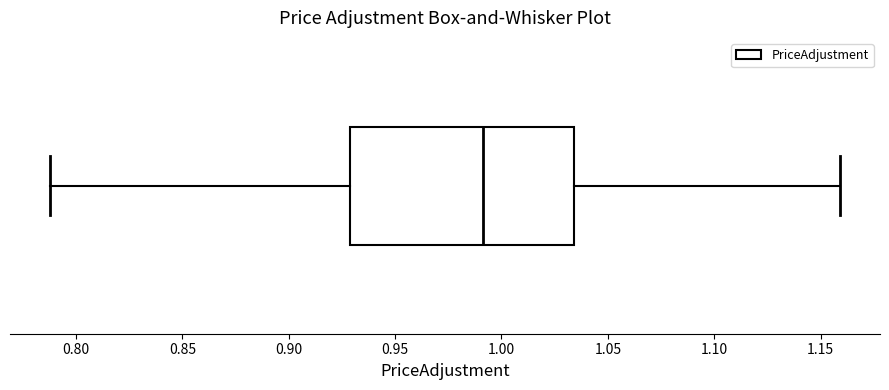

Transcribe this box plot: give where the median line is, the range the box spans, and where the two whiskers end, as read against the x-axis. The values are not printed on the chart, so give them approximately, as read against the axis.

median 0.990, box 0.930 to 1.035, whiskers 0.790 to 1.160